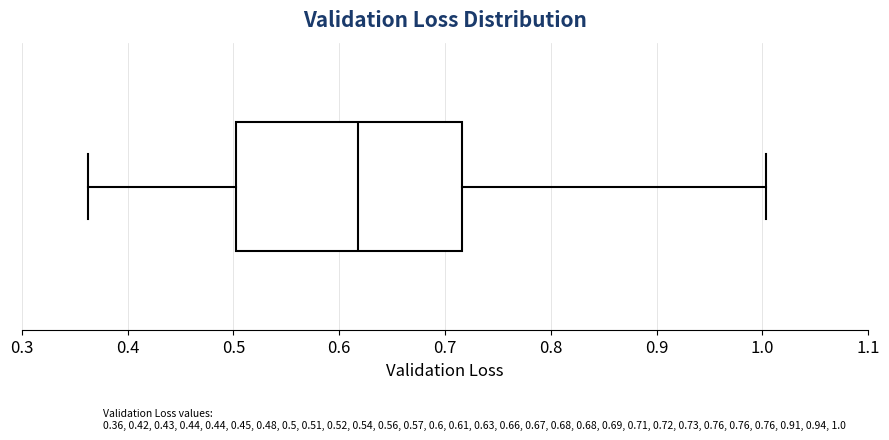

Where is the left edge of the box on the x-axis? The values are not printed on the chart, so give them approximately, as read against the axis.

0.50